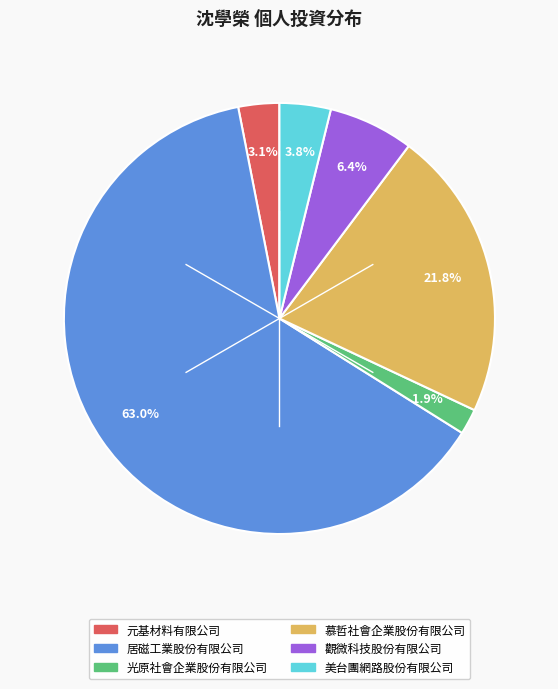

Which category has the biggest portion of the pie?

居磁工業股份有限公司